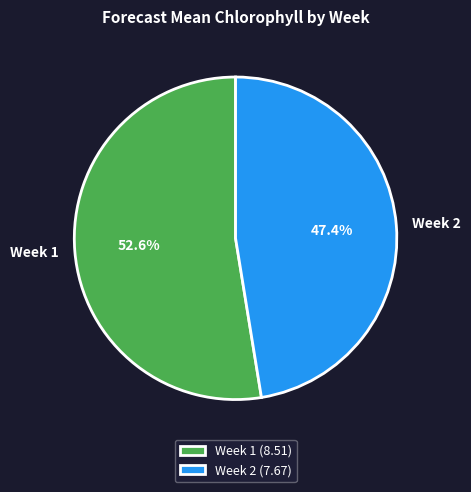

What is the ratio of the value at Week 2 to the value at Week 1?

0.9